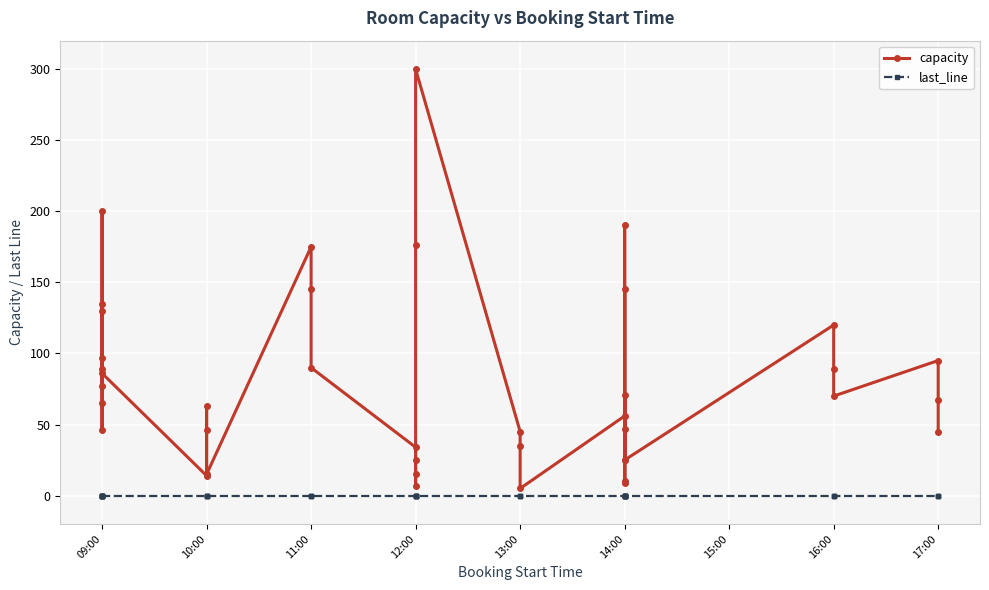

True or false: last_line and capacity cross at least once.

False